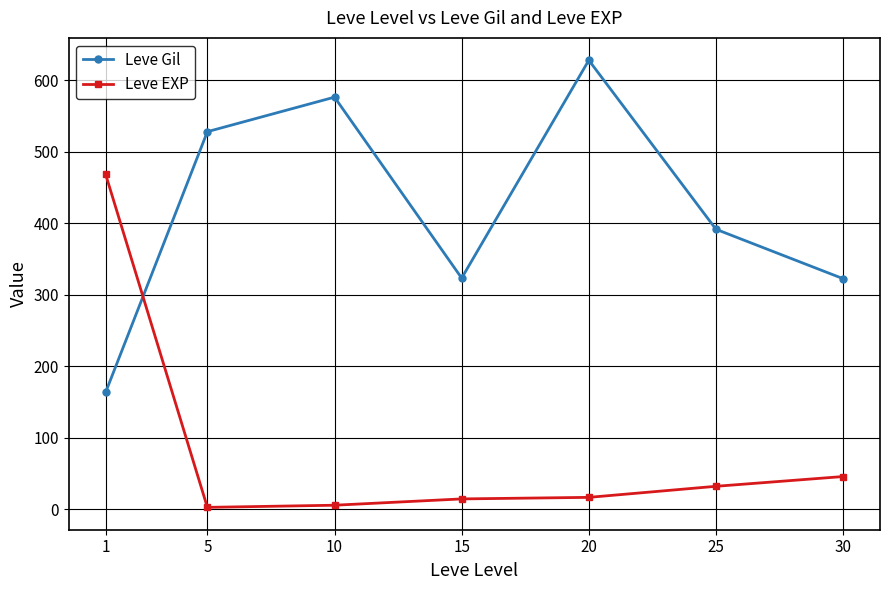

Which label corresponds to the largest value in the chart?

20